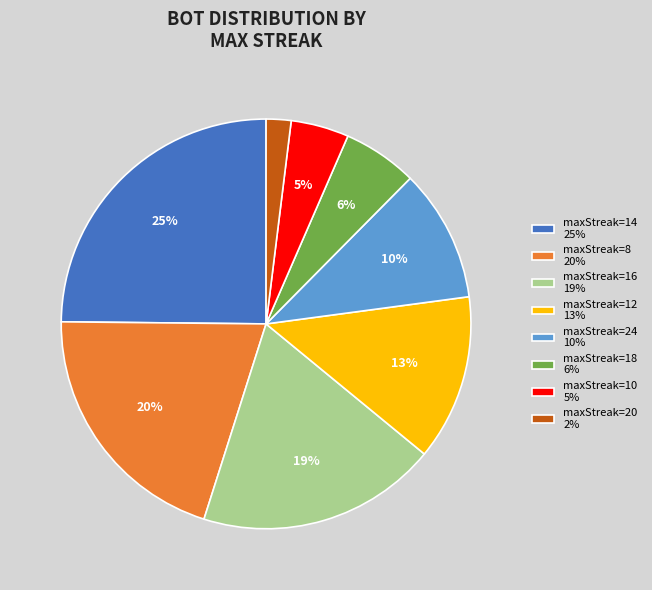

To the nearest percent, what is the difference between the largest and smallest slice percentages?

23%